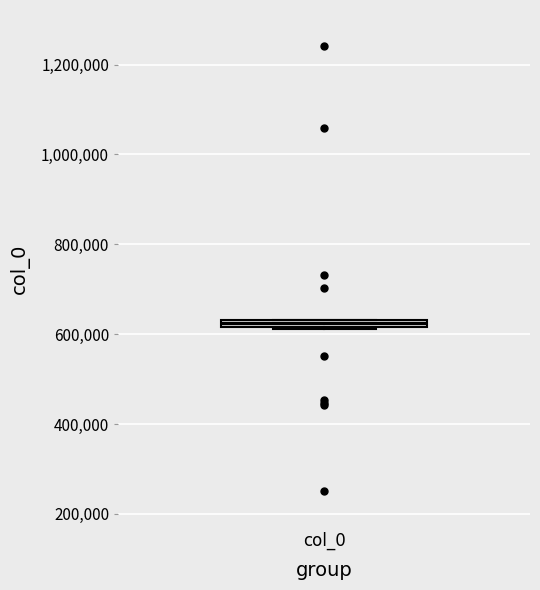

Where is the upper edge of the box for col_0 on the y-axis? The values are not printed on the chart, so give them approximately, as read against the axis.

640000